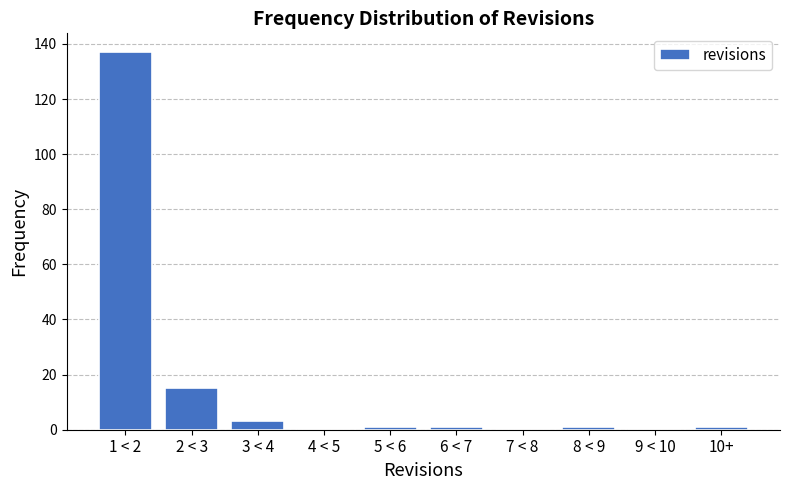

Reading left to right, extract all data points from this chart.

1 < 2=137	2 < 3=15	3 < 4=3	4 < 5=0	5 < 6=1	6 < 7=1	7 < 8=0	8 < 9=1	9 < 10=0	10+=1